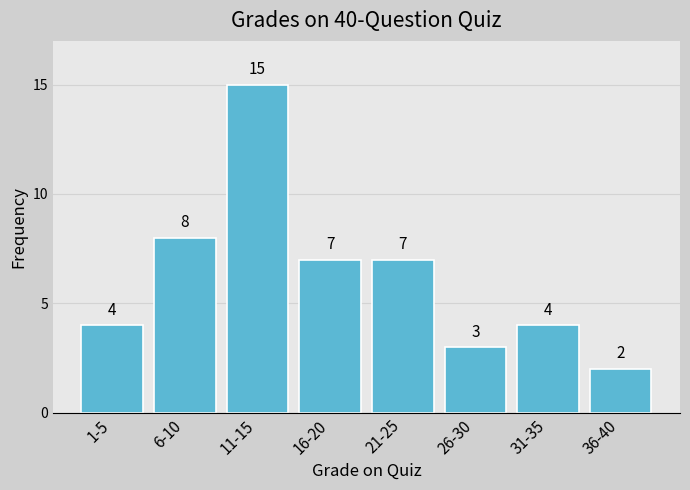

Reading right to left, transcribe all the data shown in this chart.

2	4	3	7	7	15	8	4